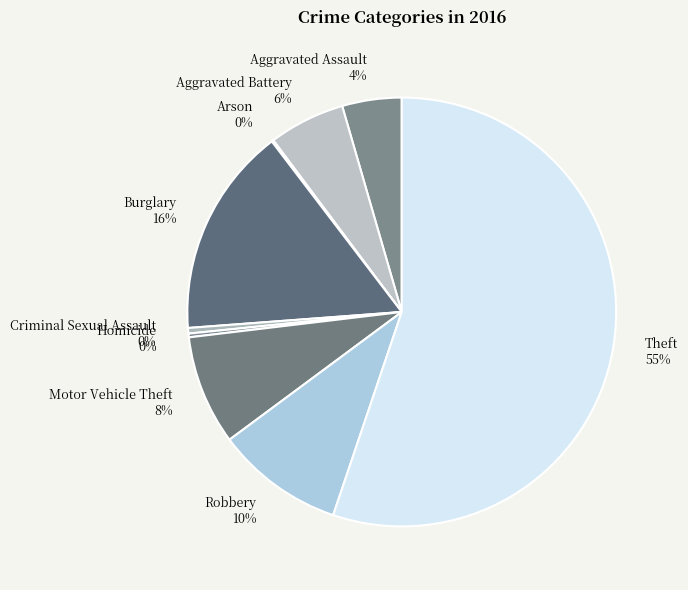

To the nearest percent, what is the combined percentage of Motor Vehicle Theft and Burglary?

24%